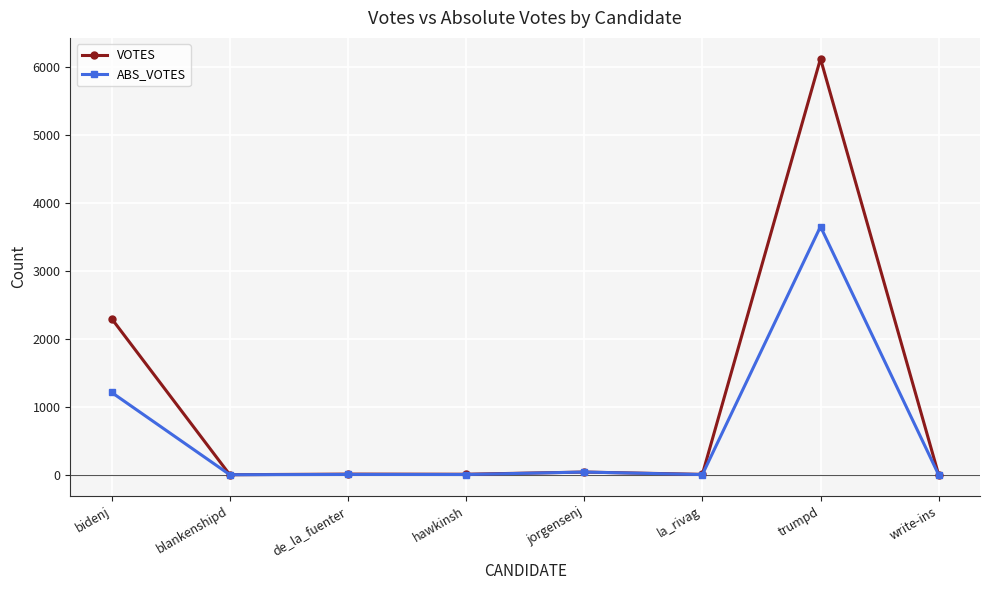

What value does the ABS_VOTES series have at jorgensenj, to the nearest 10?

40